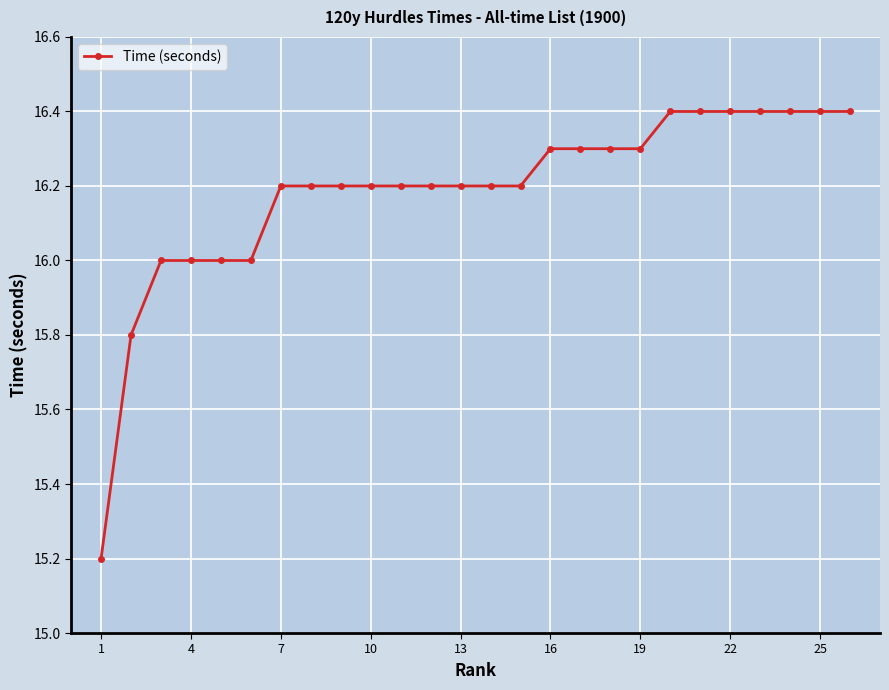

What is the average value?

16.2